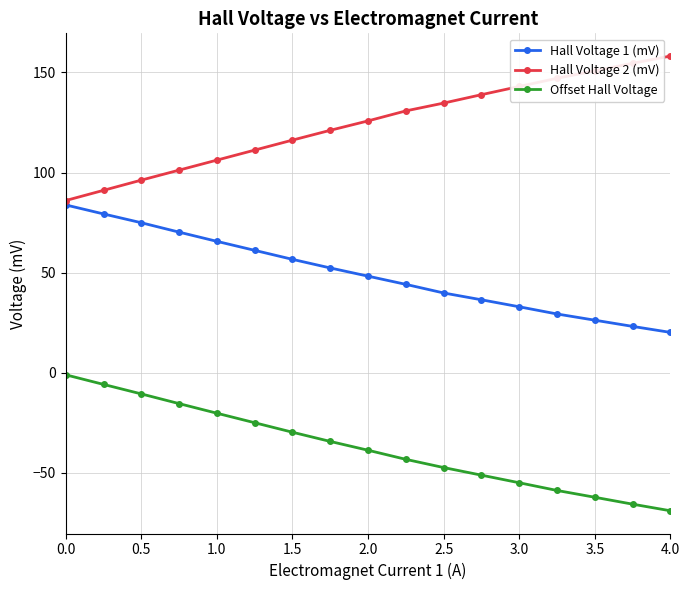

What is the minimum value for Hall Voltage 2 (mV)?

86.0